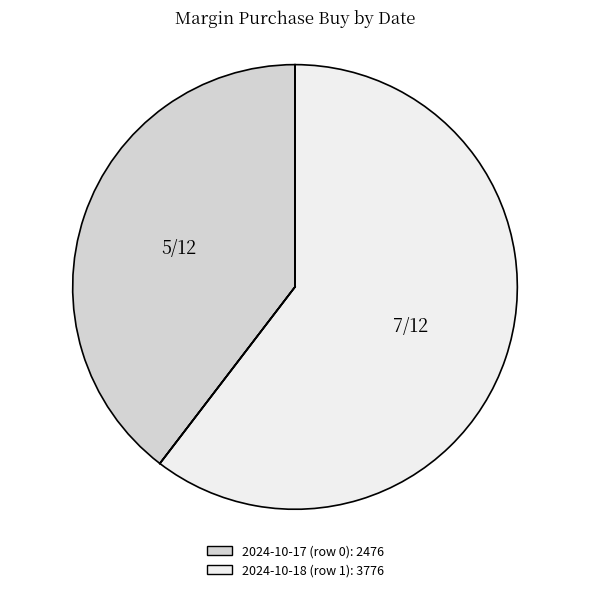

Is 2024-10-17 (row 0) the majority of the pie?

No